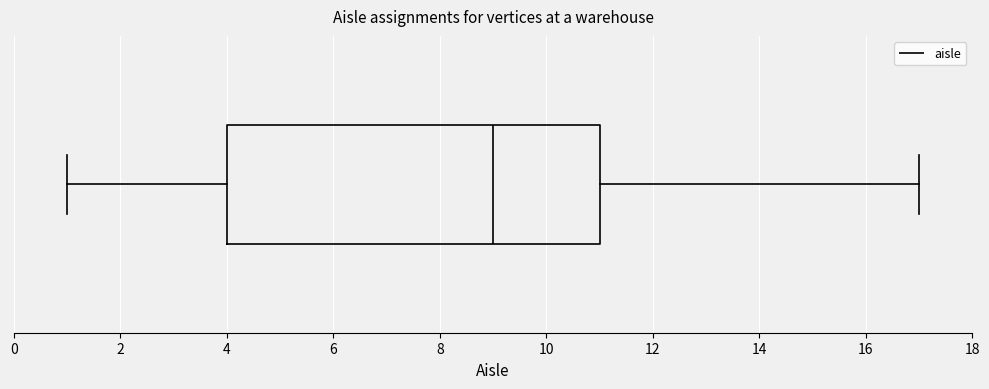

Transcribe this box plot: give where the median line is, the range the box spans, and where the two whiskers end, as read against the x-axis. The values are not printed on the chart, so give them approximately, as read against the axis.

median 9, box 4 to 11, whiskers 1 to 17